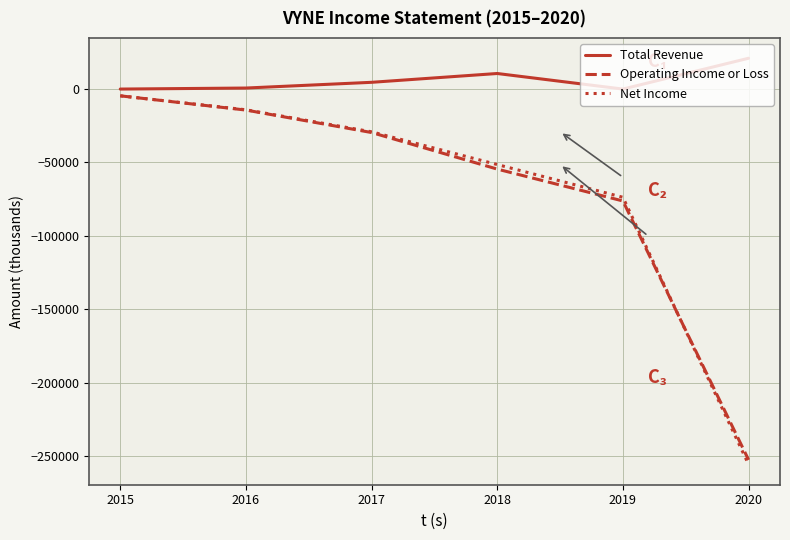

Is the value of Operating Income or Loss at 2018 greater than the value of Total Revenue at 2016?

No